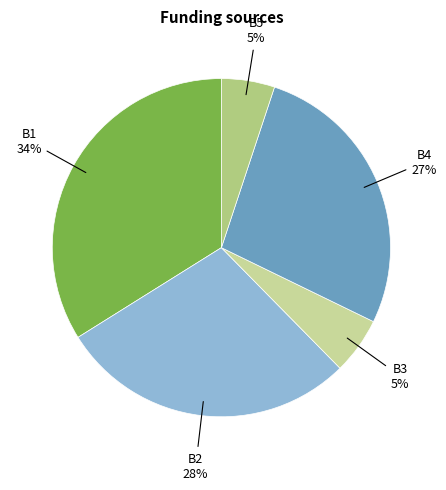

Rank the categories by value from lowest to highest.

B5, B3, B4, B2, B1